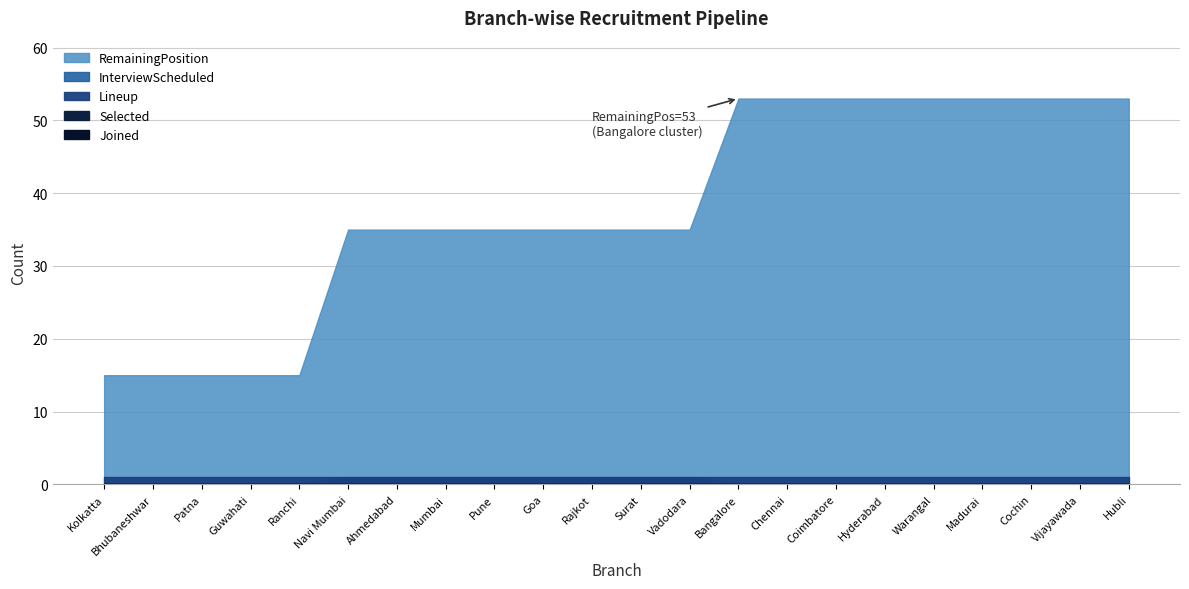

What is the value of the RemainingPosition point at the 7th from the left?

35